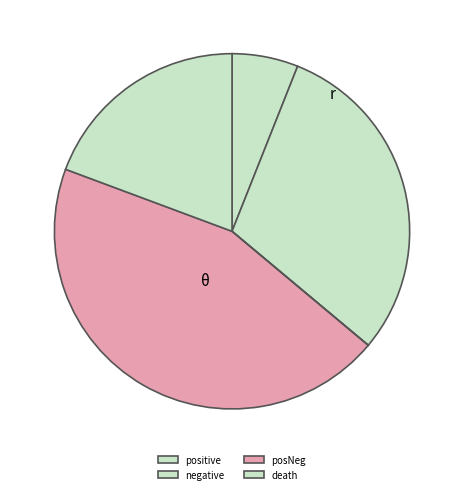

Is it true that negative is 40% of the pie?

False